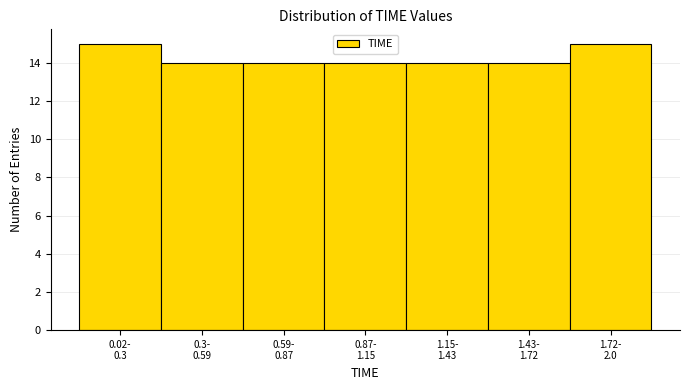

Reading left to right, transcribe all the data shown in this chart.

15	14	14	14	14	14	15